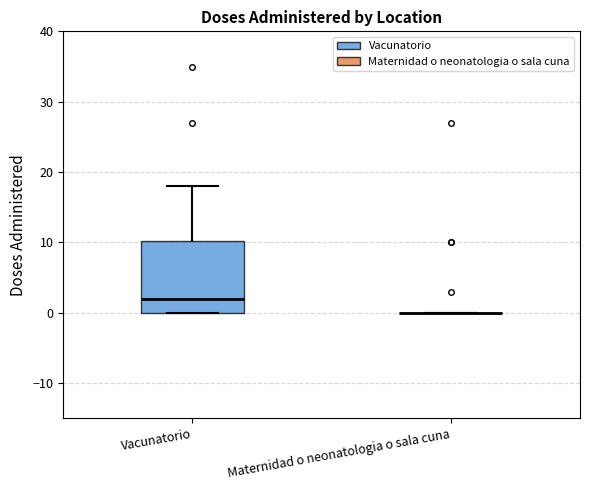

Reading left to right, read every box against the y-axis: the position of its median line, the range the box covers, and the ends of its whiskers. The values are not printed on the chart, so give them approximately, as read against the axis.

Vacunatorio: median 2, box 0 to 10, whiskers 0 to 18
Maternidad o neonatologia o sala cuna: box collapsed to a line at 0, whiskers 0 to 0